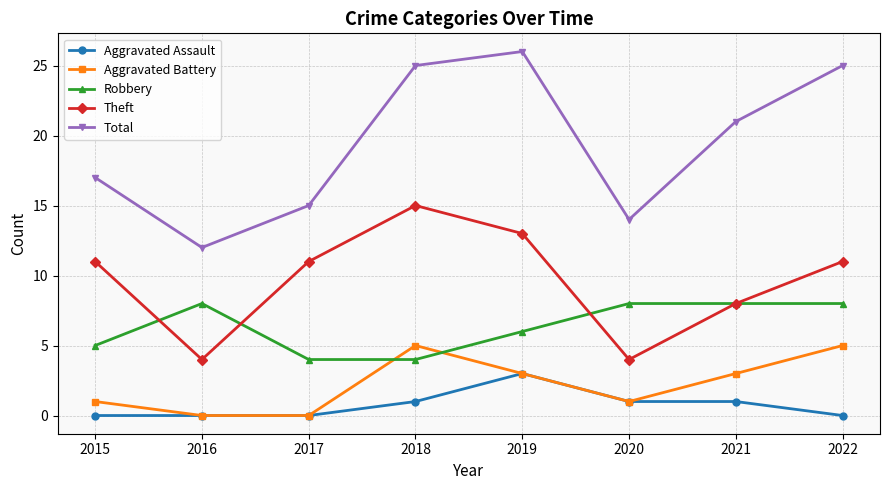

What are all the series names shown in the legend?

Aggravated Assault, Aggravated Battery, Robbery, Theft, Total